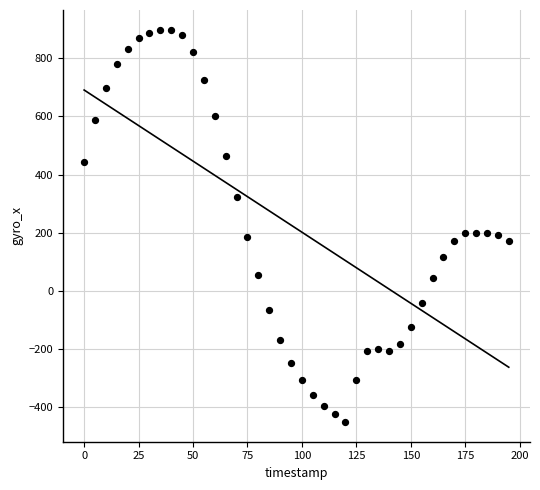

What is the range of Y values (max minus min)?

1351